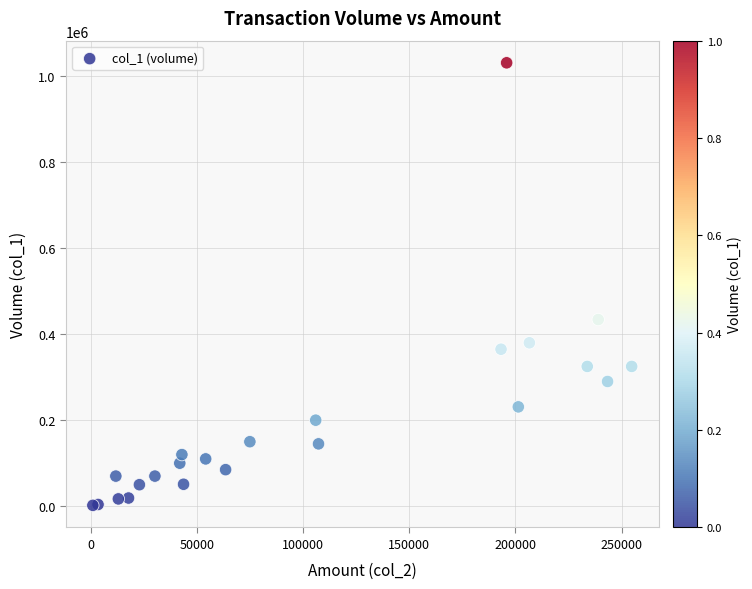

What Y value in the scatter plot is closest to 516500?

434000